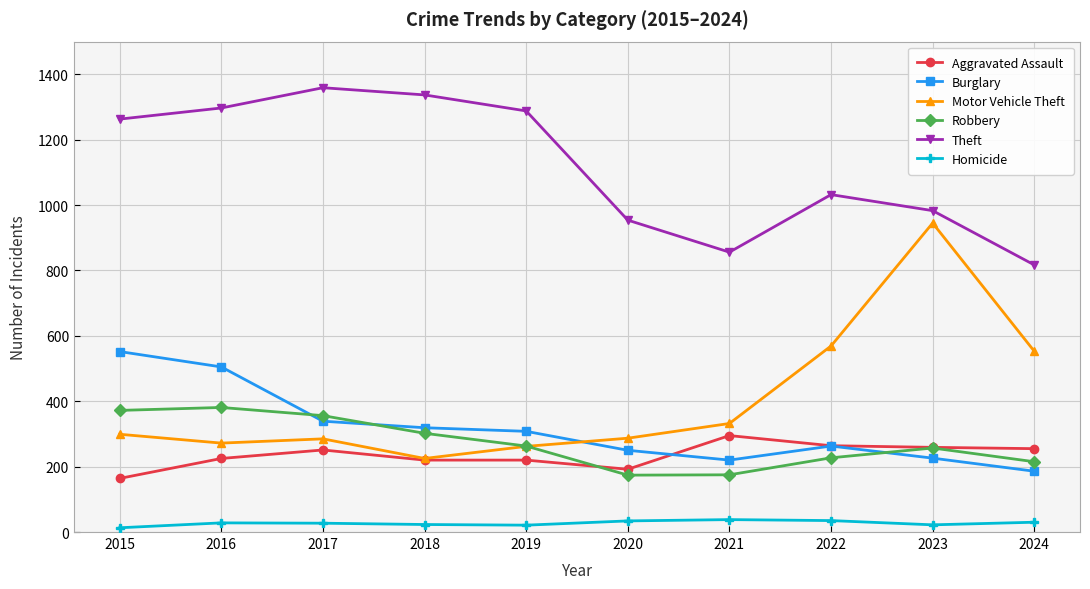

What are all the series names shown in the legend?

Aggravated Assault, Burglary, Motor Vehicle Theft, Robbery, Theft, Homicide